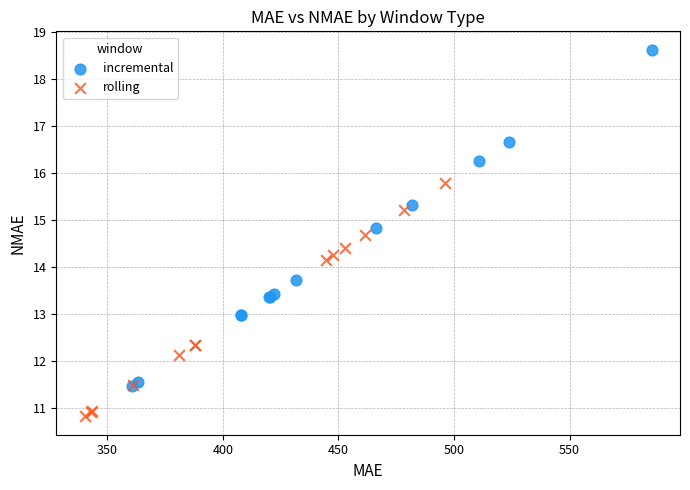

Which series reaches the minimum Y coordinate?

rolling